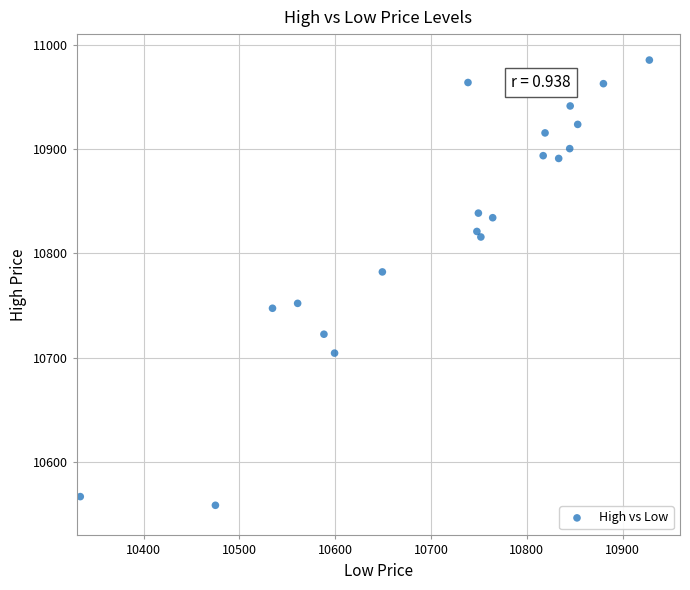

What is the range of X values (max minus min)?

594.1